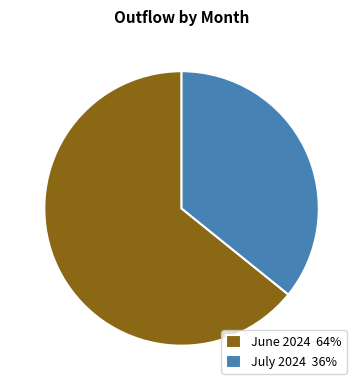

What is the majority slice?

June 2024